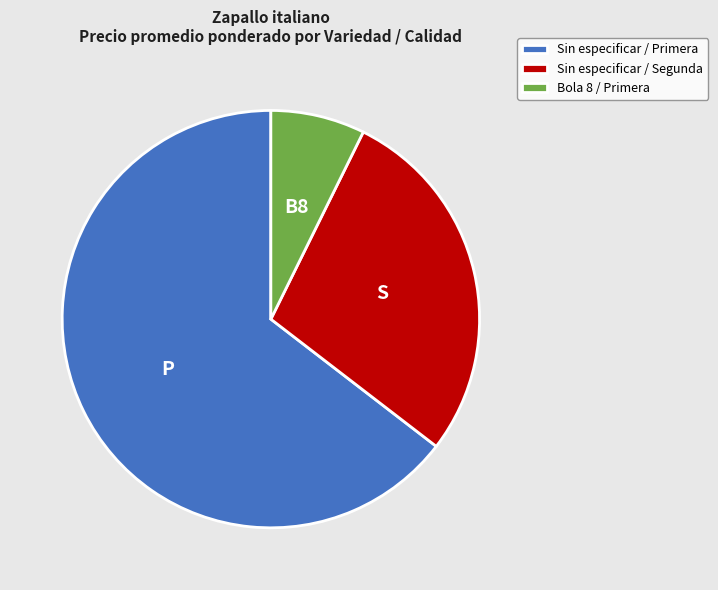

Approximately how many times larger is the value at Sin especificar / Segunda compared to Bola 8 / Primera?

3.9